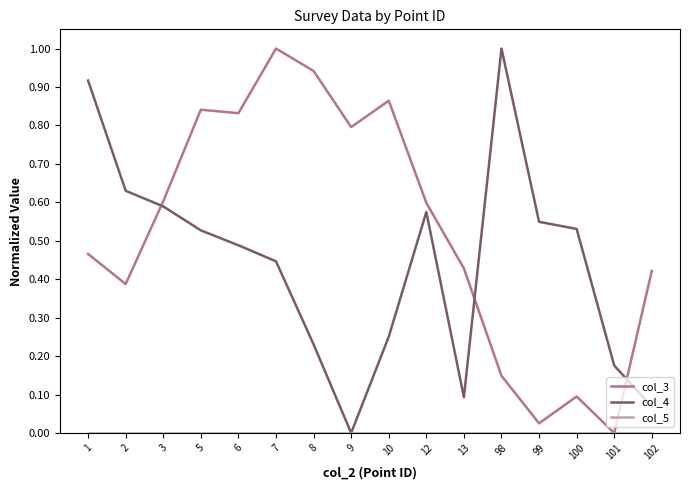

Between 3 and 9, which series saw the biggest shift?

col_4